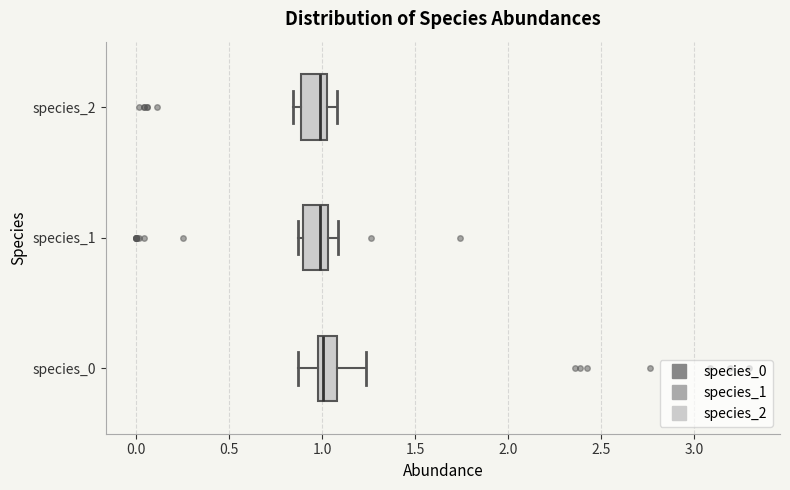

Reading bottom to top, transcribe this box plot: for each box, give where its median line is, the range the box spans, and where its two whiskers end, as read against the x-axis. The values are not printed on the chart, so give them approximately, as read against the axis.

species_0: median 1.00, box 0.95 to 1.10, whiskers 0.85 to 1.25
species_1: median 1.00, box 0.90 to 1.05, whiskers 0.85 to 1.10
species_2: median 1.00 (just left of the box's right edge), box 0.90 to 1.00, whiskers 0.85 to 1.10